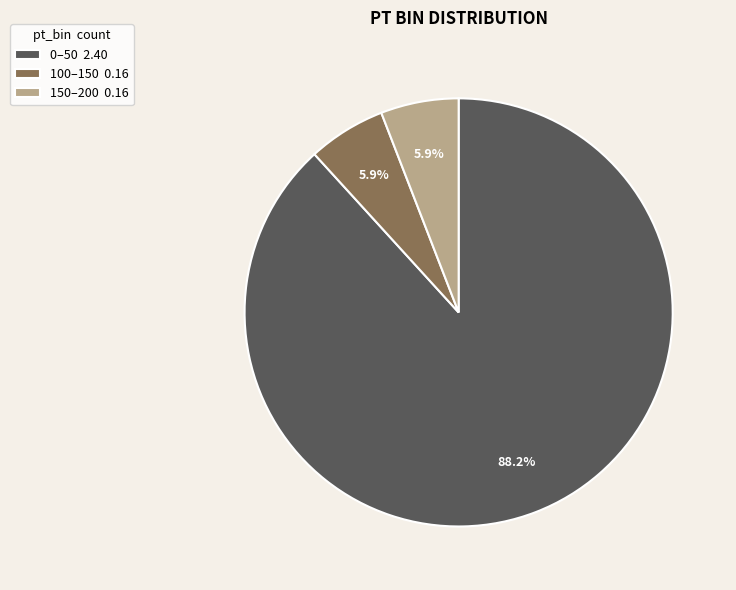

Is it true that 100–150 is 6% of the pie?

True